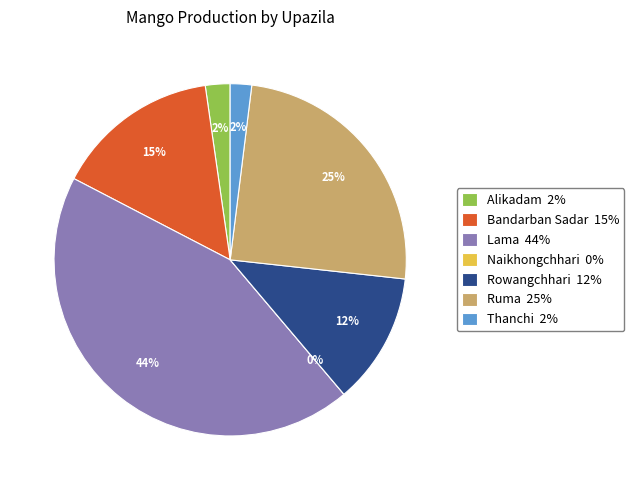

How many slices are in this pie chart?

7